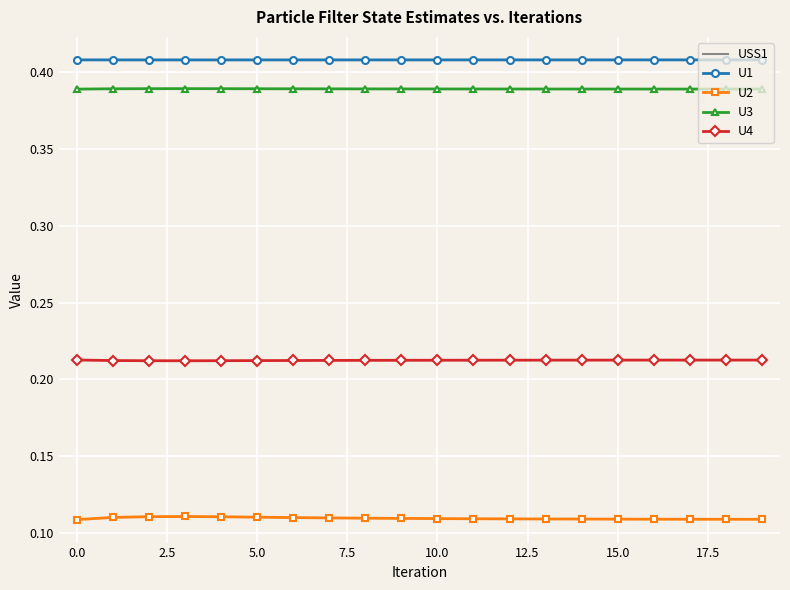

True or false: U3 and USS1 intersect in this chart.

False